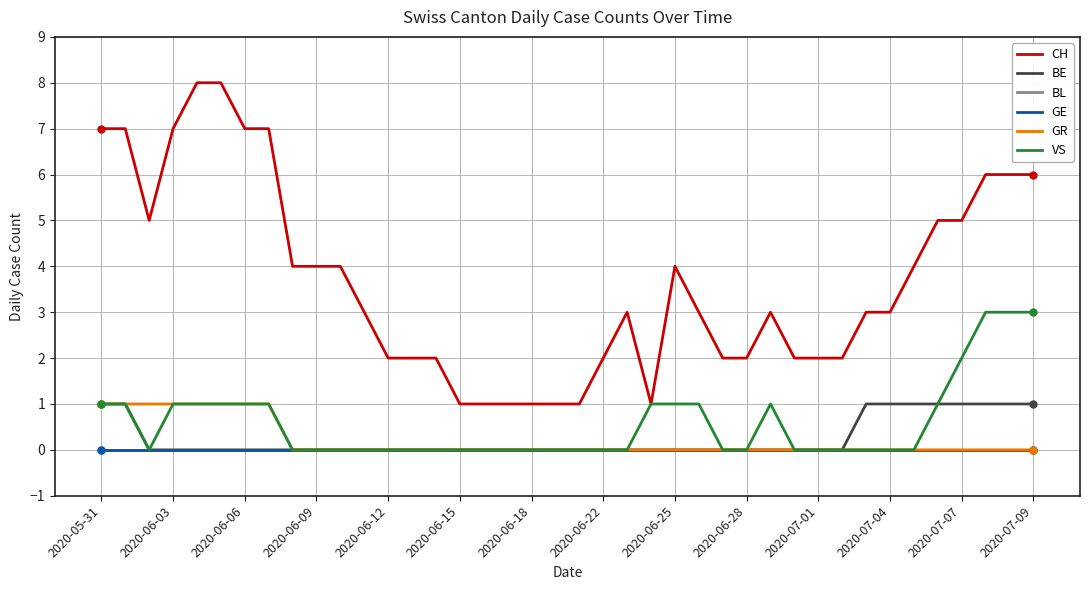

Does the chart display data point markers on the line(s)?

No